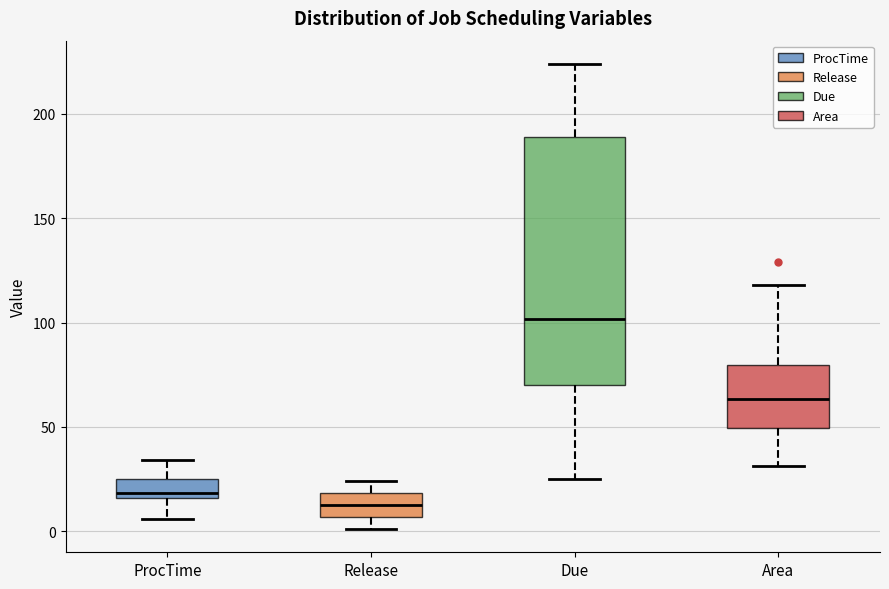

Comparing the boxes themselves (not the whiskers), which one is the tallest?

Due